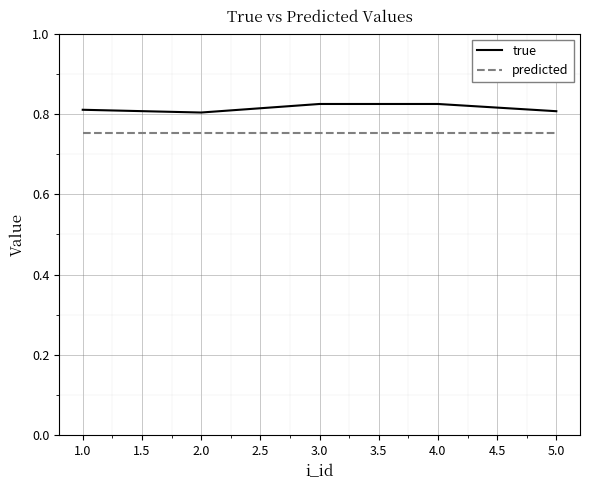

List the series in order of their overall mean, highest first.

true, predicted